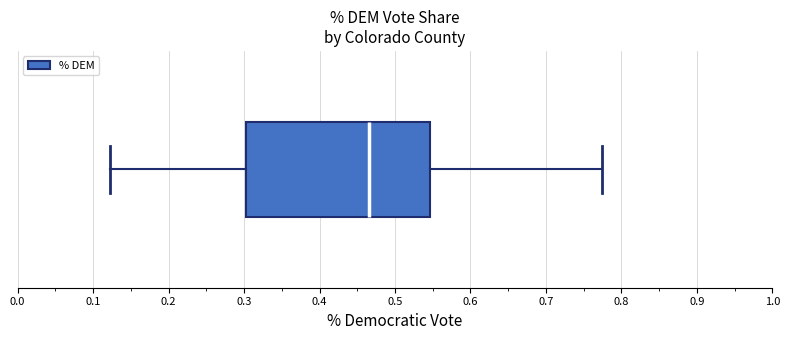

Where does the median line of the box sit on the x-axis? The values are not printed on the chart, so give them approximately, as read against the axis.

0.47